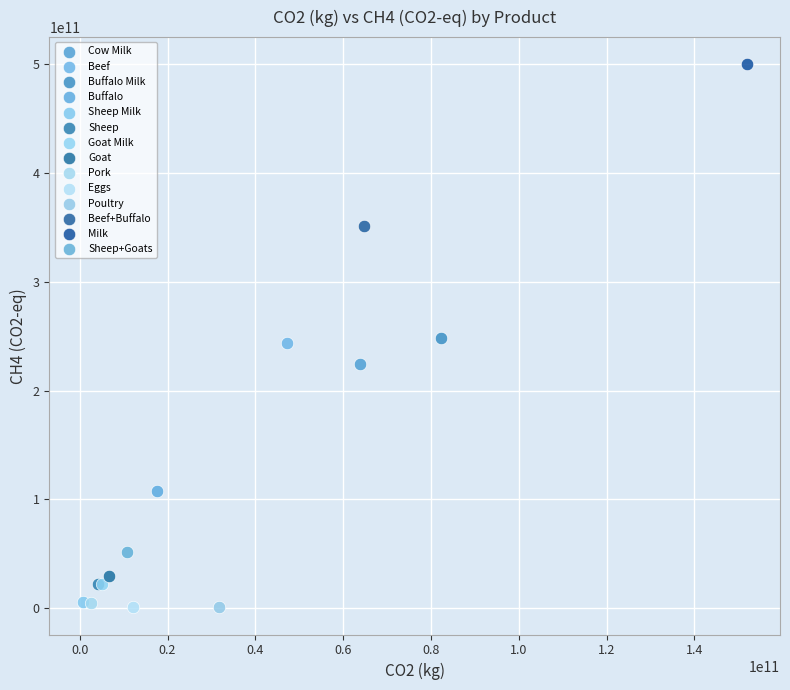

Which series reaches the maximum Y coordinate?

Milk